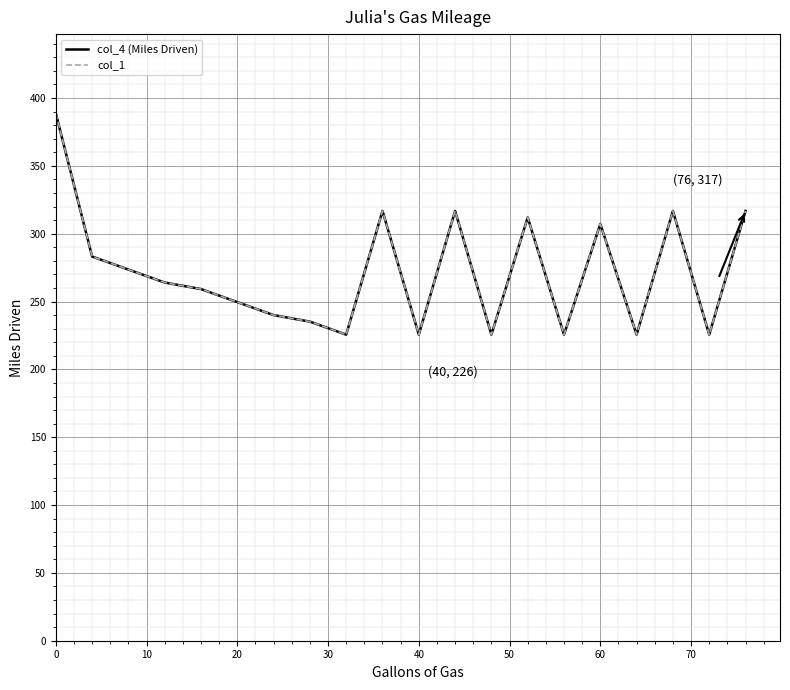

Is this an area chart (filled region under the line)?

No